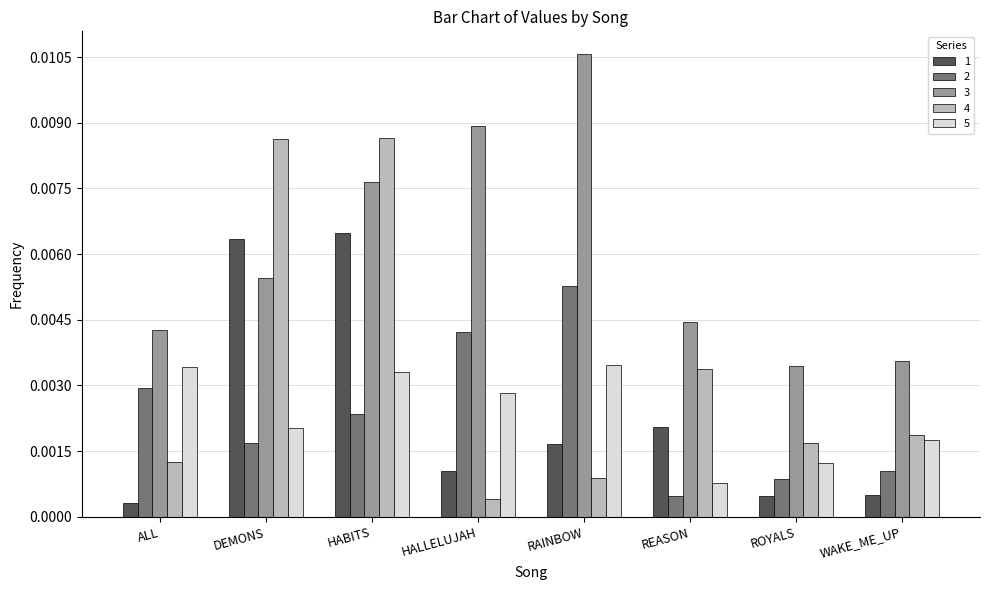

At which category is the sum across all series the highest?

HABITS